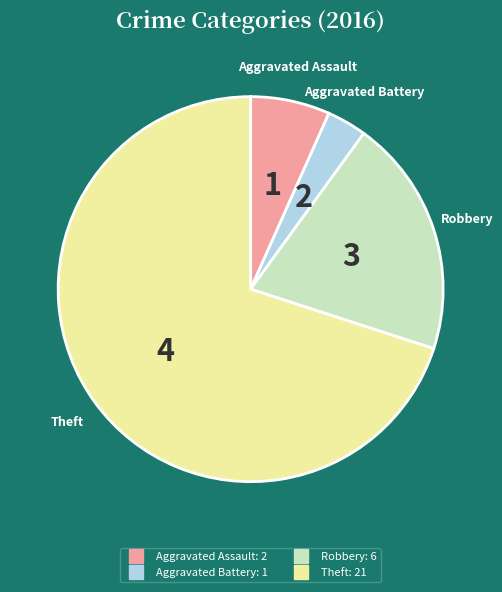

Combined, do Robbery and Theft account for over 50%?

Yes